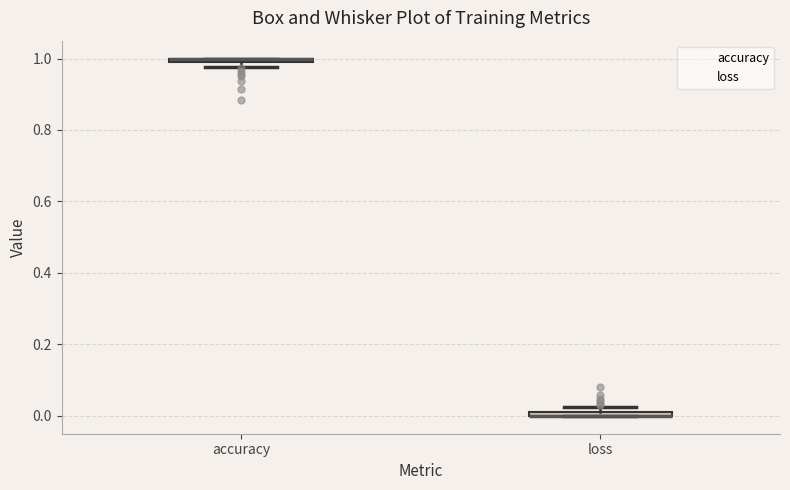

Where is the upper edge of the box for accuracy on the y-axis? The values are not printed on the chart, so give them approximately, as read against the axis.

1.00